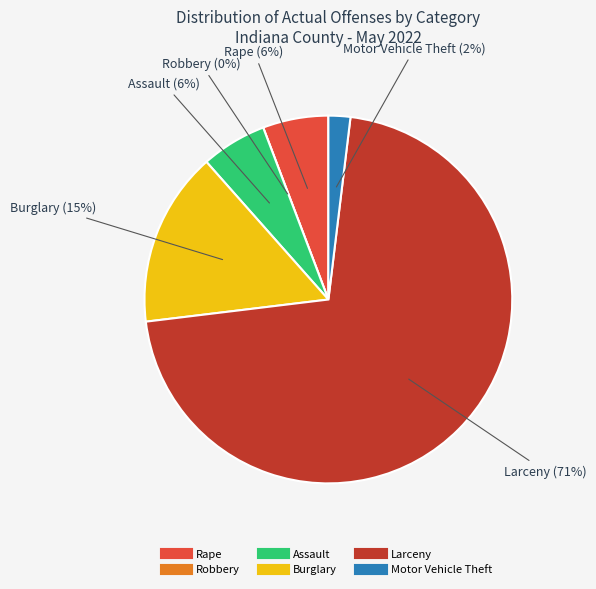

What is the largest slice in the pie chart?

Larceny